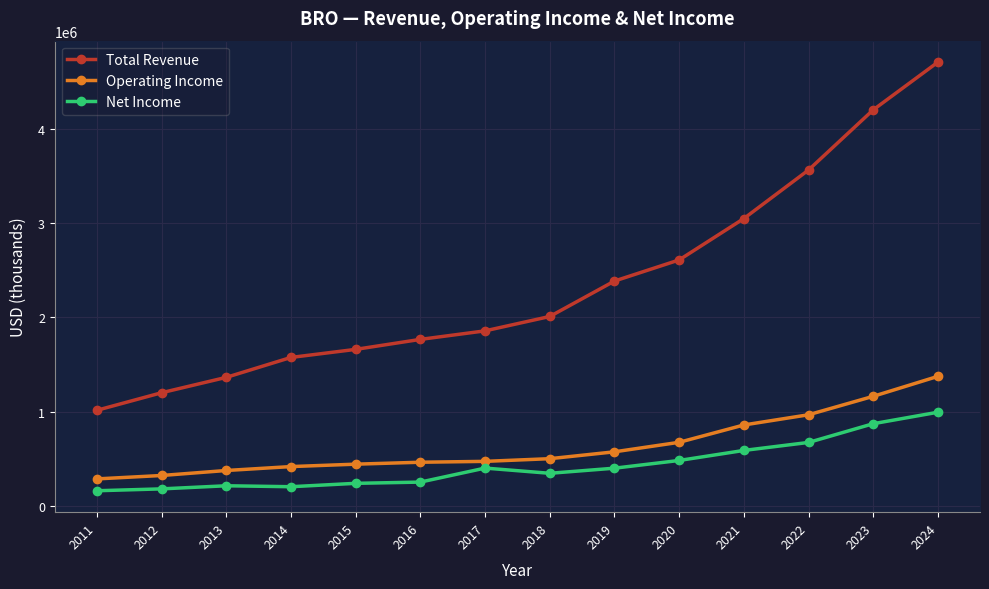

How many data points does each series have?

14